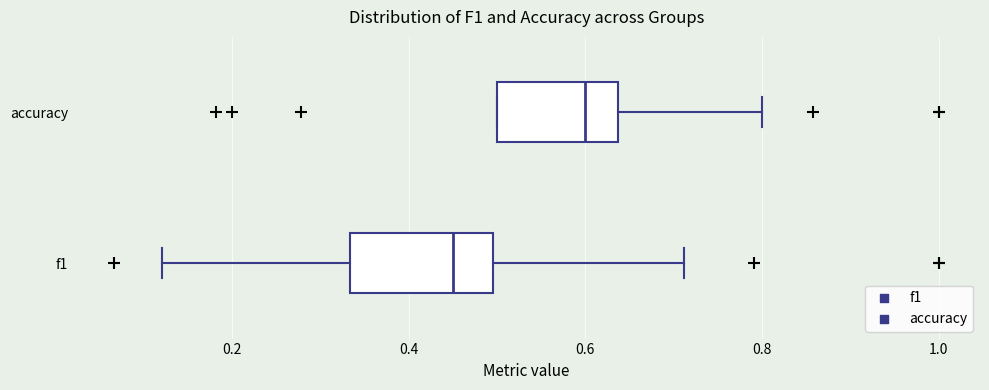

Comparing the boxes themselves (not the whiskers), which one is the widest?

f1